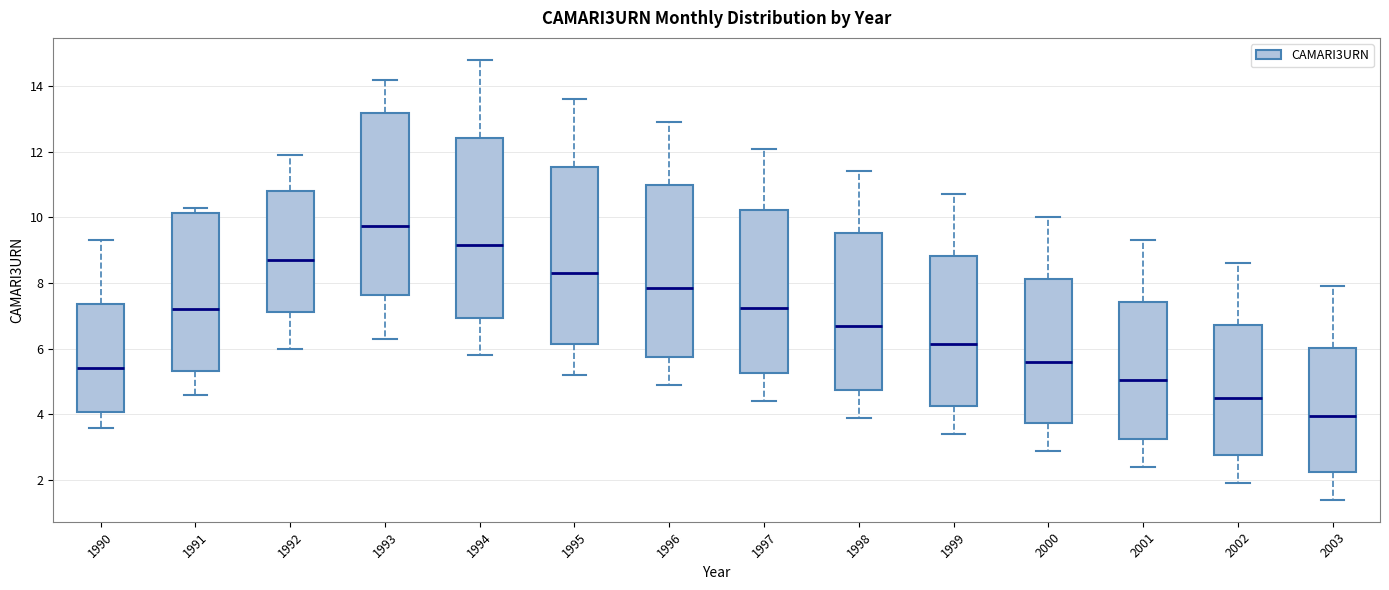

Where is the lower edge of the box at x = 1993 on the y-axis? The values are not printed on the chart, so give them approximately, as read against the axis.

7.6